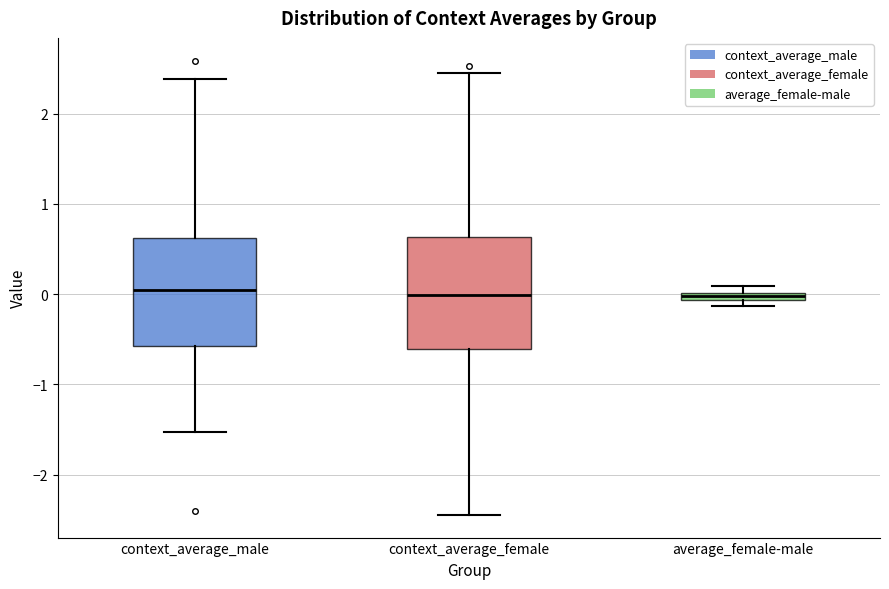

Where is the lower edge of the box for average_female-male on the y-axis? The values are not printed on the chart, so give them approximately, as read against the axis.

-0.1